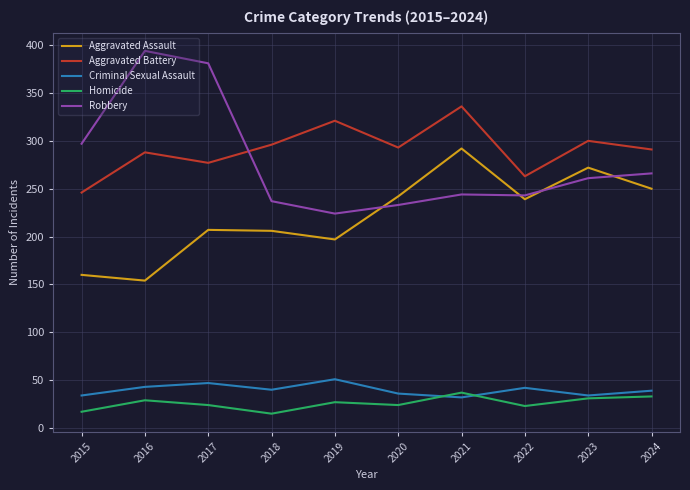

Rank the series at 2018 from highest to lowest value.

Aggravated Battery, Robbery, Aggravated Assault, Criminal Sexual Assault, Homicide